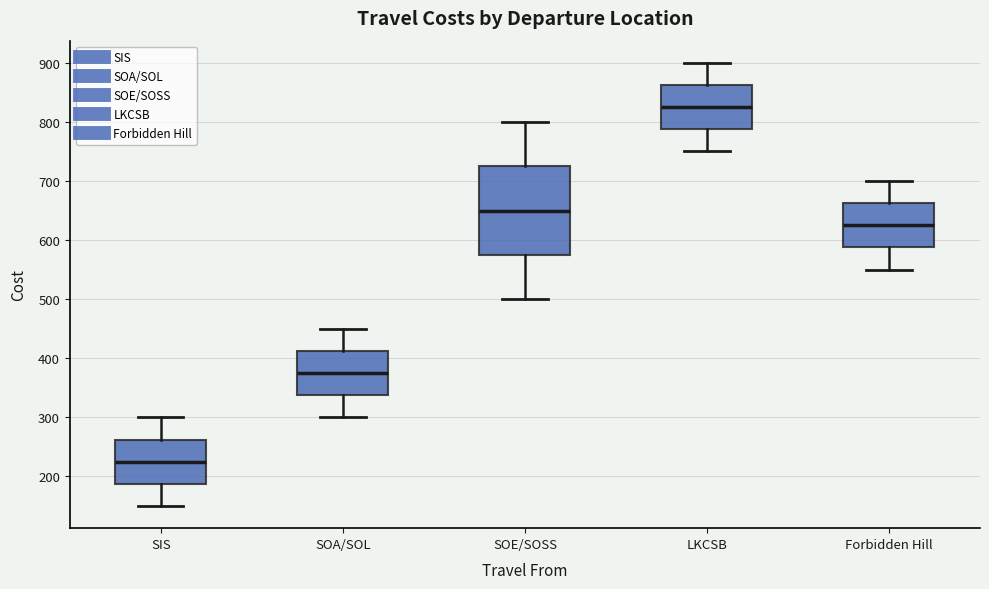

Comparing the boxes themselves (not the whiskers), which one is the tallest?

SOE/SOSS